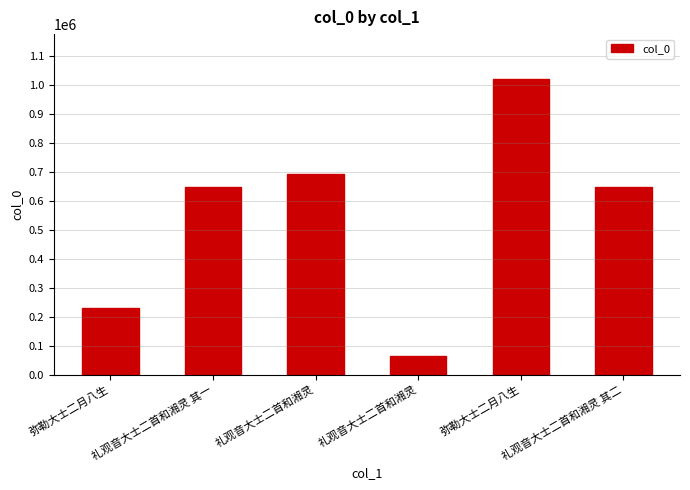

Are the bars horizontal?

No